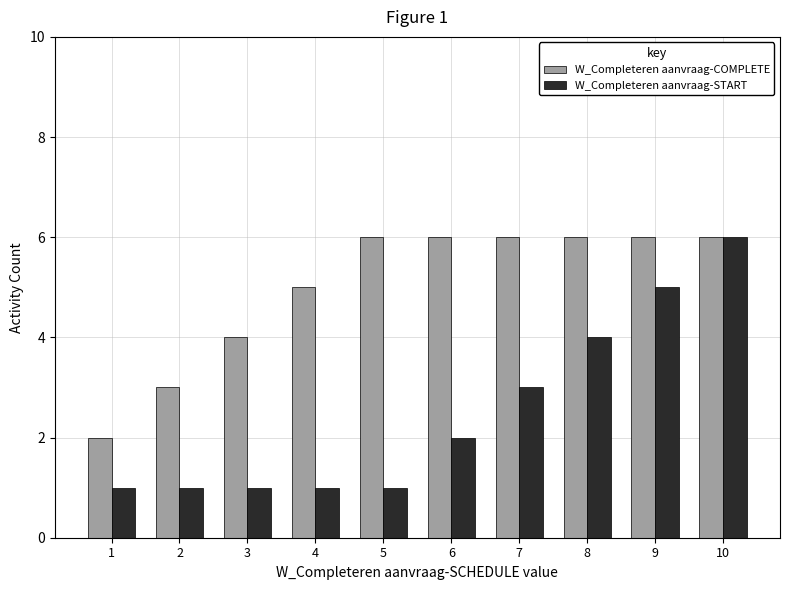

Count the number of categories in the chart.

10